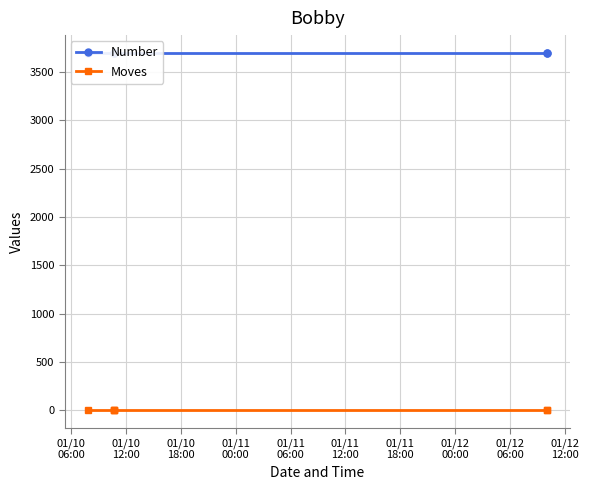

Is it true that Moves equals 0 at 01/11
06:00?

True